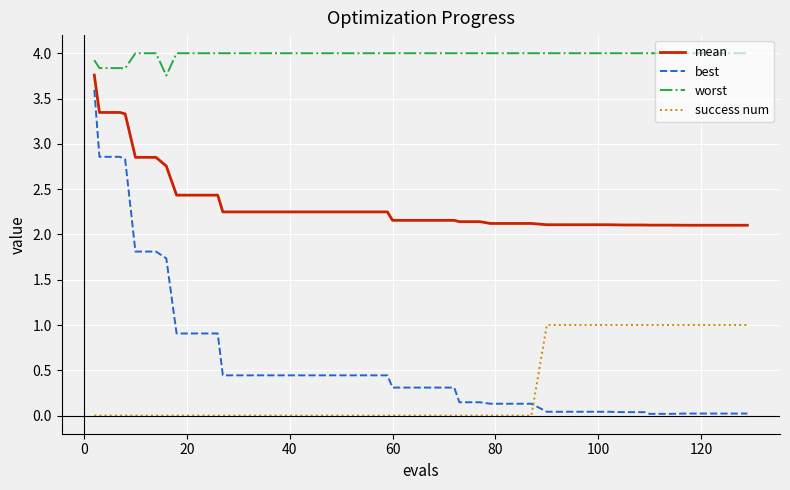

True or false: worst and success num intersect in this chart.

False